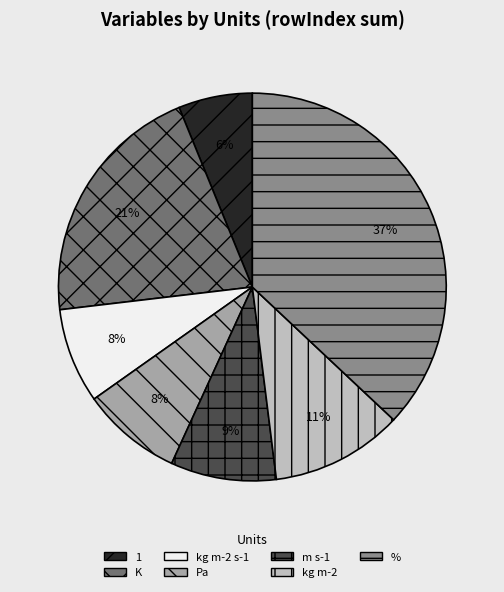

Do % and 1 together represent more than half of the pie?

No